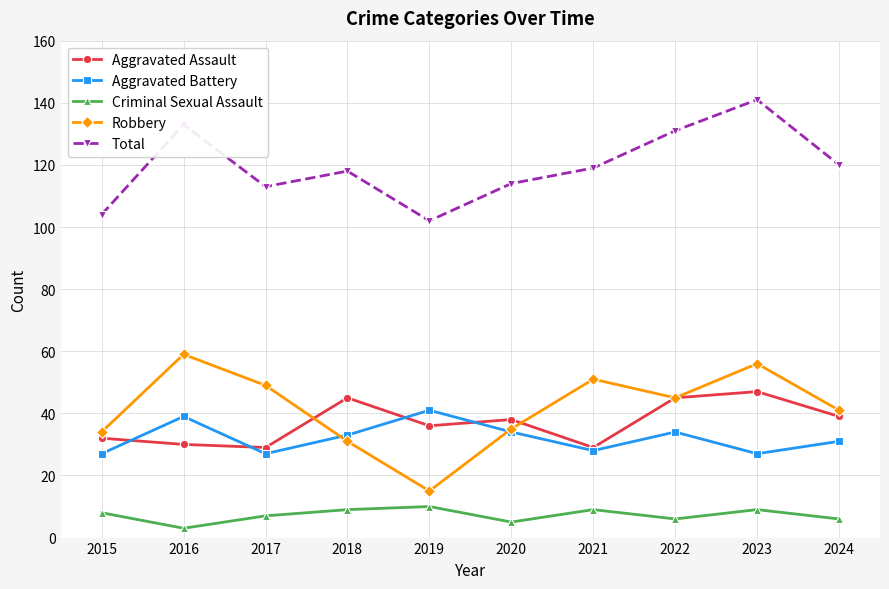

Count the number of categories in the chart.

10